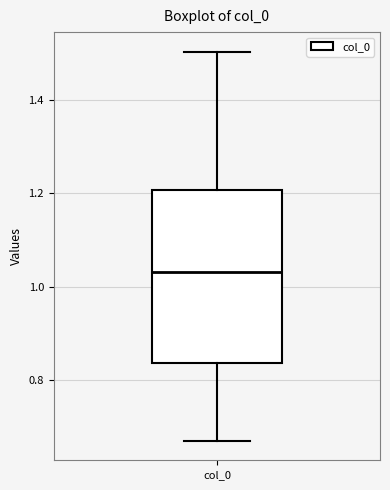

Transcribe this box plot: give where the median line is, the range the box spans, and where the two whiskers end, as read against the y-axis. The values are not printed on the chart, so give them approximately, as read against the axis.

median 1.04, box 0.84 to 1.20, whiskers 0.66 to 1.50